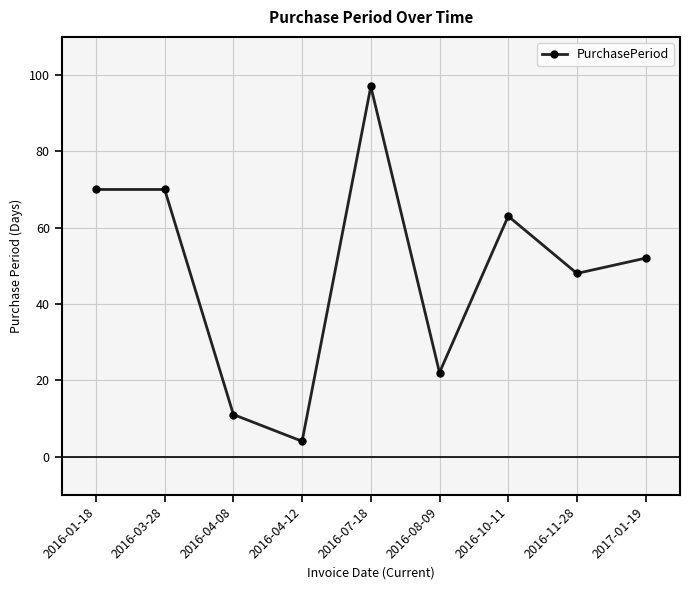

Is it true that the value at 2016-03-28 is 94?

False